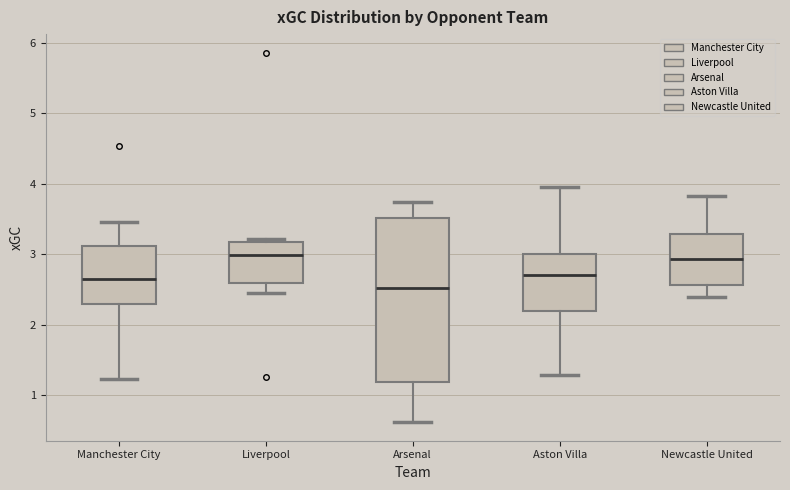

Reading left to right, read every box against the y-axis: the position of its median line, the range the box covers, and the ends of its whiskers. The values are not printed on the chart, so give them approximately, as read against the axis.

Manchester City: median 2.6, box 2.3 to 3.1, whiskers 1.2 to 3.5
Liverpool: median 3.0, box 2.6 to 3.2, whiskers 2.5 to 3.2 (just above the box's upper edge)
Arsenal: median 2.5, box 1.2 to 3.5, whiskers 0.6 to 3.7
Aston Villa: median 2.7, box 2.2 to 3.0, whiskers 1.3 to 4.0
Newcastle United: median 2.9, box 2.6 to 3.3, whiskers 2.4 to 3.8